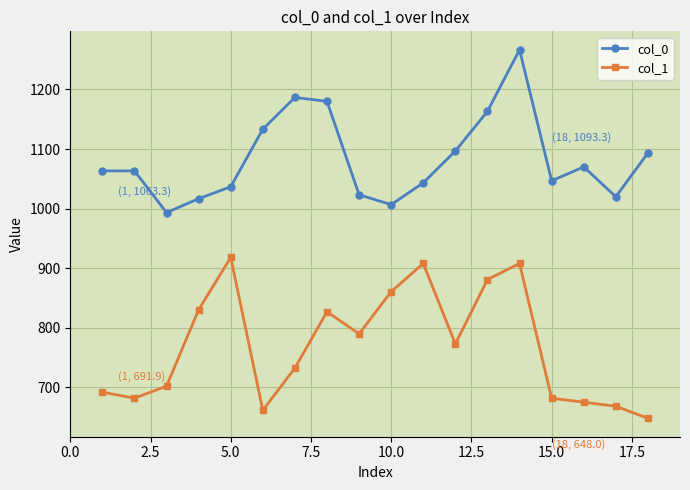

How many interior local valleys does the col_0 series have?

4